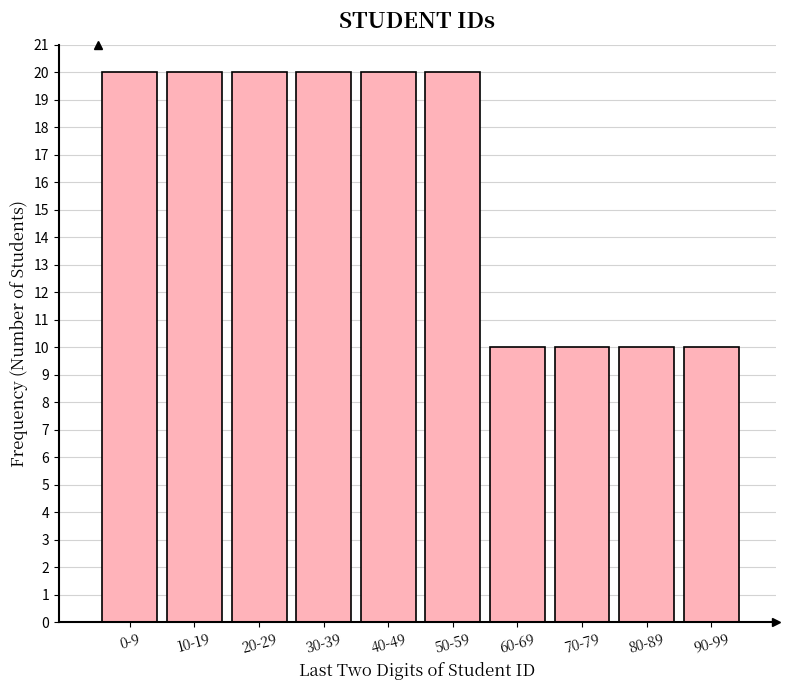

Reading left to right, extract all data points from this chart.

0-9=20	10-19=20	20-29=20	30-39=20	40-49=20	50-59=20	60-69=10	70-79=10	80-89=10	90-99=10